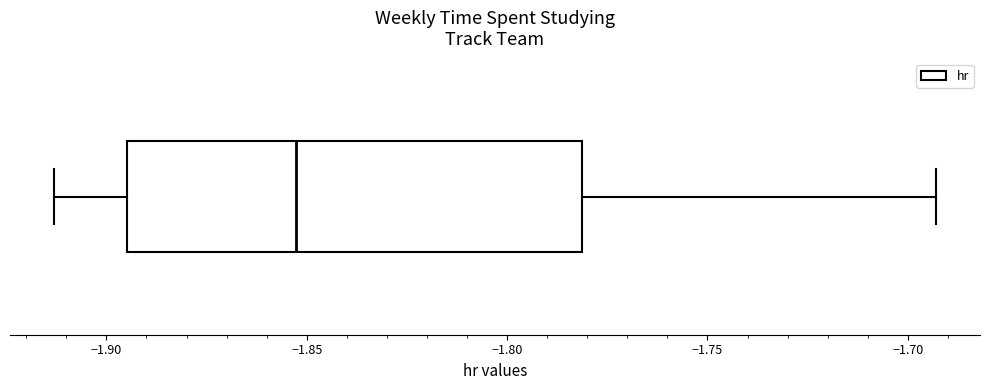

Where is the left edge of the box on the x-axis? The values are not printed on the chart, so give them approximately, as read against the axis.

-1.895